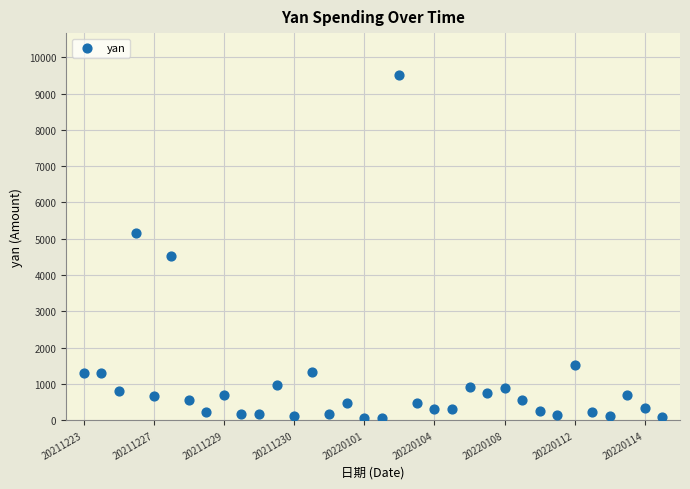

What is the range of Y values (max minus min)?

9466